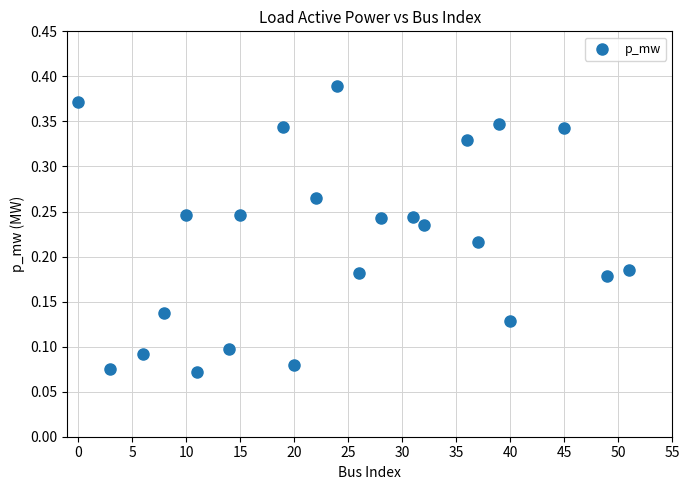

What is the range of X values (max minus min)?

51.0